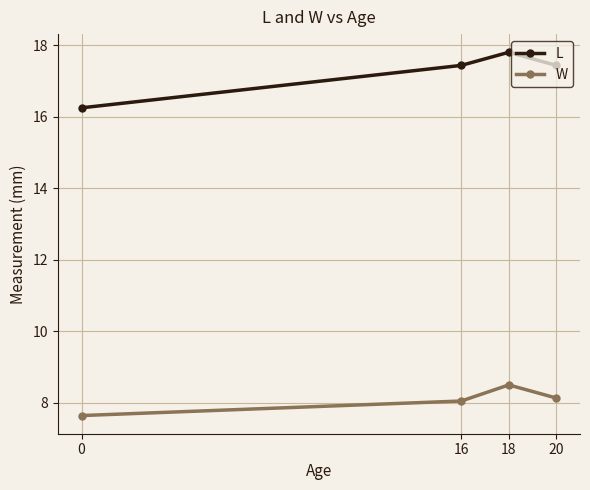

At 16, list the series in order from smallest to largest.

W, L